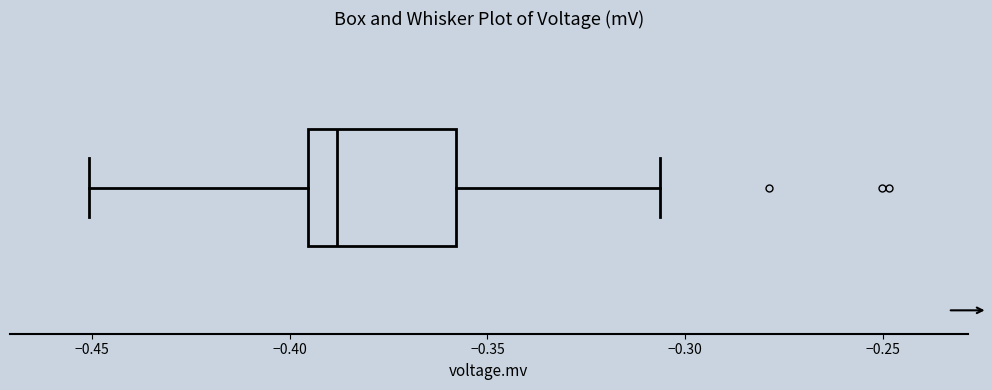

Read this box plot against the x-axis: the position of the median line, the range covered by the box, and the ends of both whiskers. The values are not printed on the chart, so give them approximately, as read against the axis.

median -0.390, box -0.395 to -0.360, whiskers -0.450 to -0.305